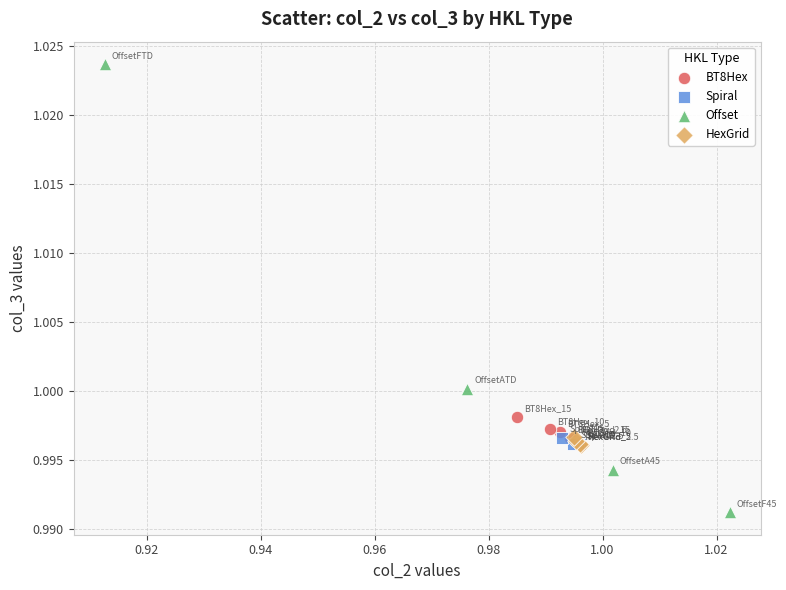

Which series reaches the maximum Y coordinate?

Offset